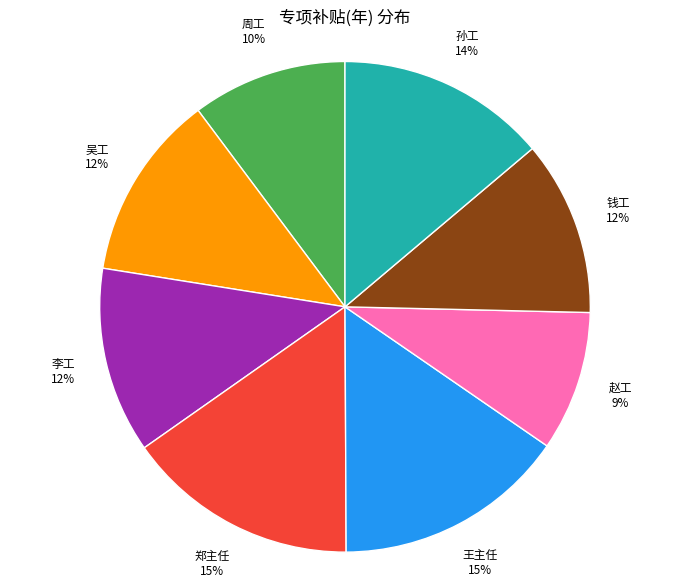

To the nearest percent, what is the difference between the largest and smallest slice percentages?

6%